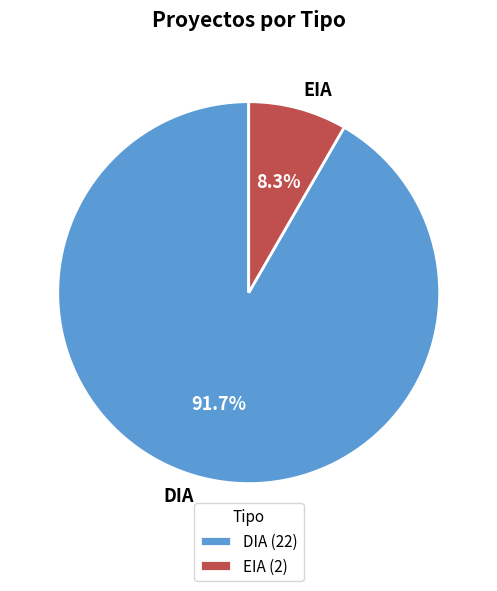

To the nearest percent, what is the average slice percentage?

50%